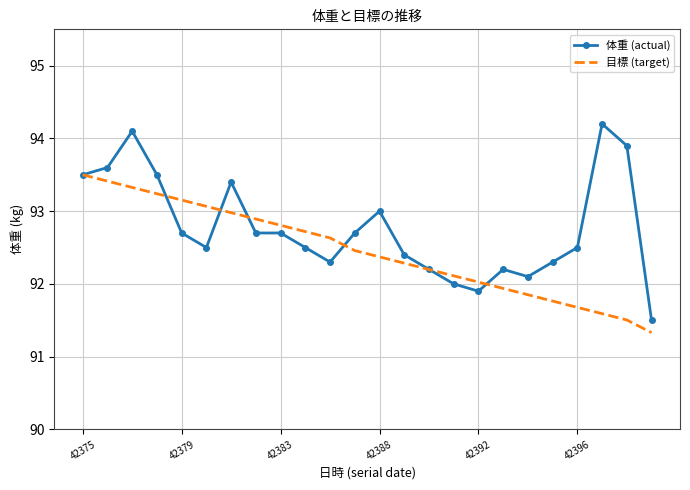

Which series has the largest total across all categories?

体重 (actual)